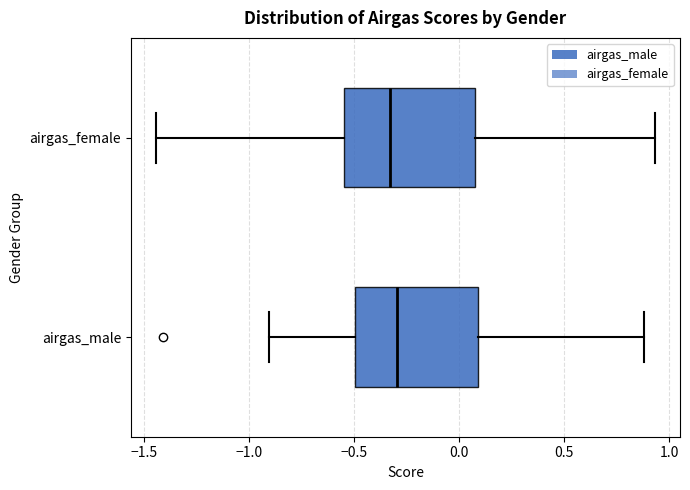

Reading bottom to top, transcribe this box plot: for each box, give where its median line is, the range the box spans, and where its two whiskers end, as read against the x-axis. The values are not printed on the chart, so give them approximately, as read against the axis.

airgas_male: median -0.30, box -0.50 to 0.10, whiskers -0.90 to 0.90
airgas_female: median -0.35, box -0.55 to 0.10, whiskers -1.45 to 0.95